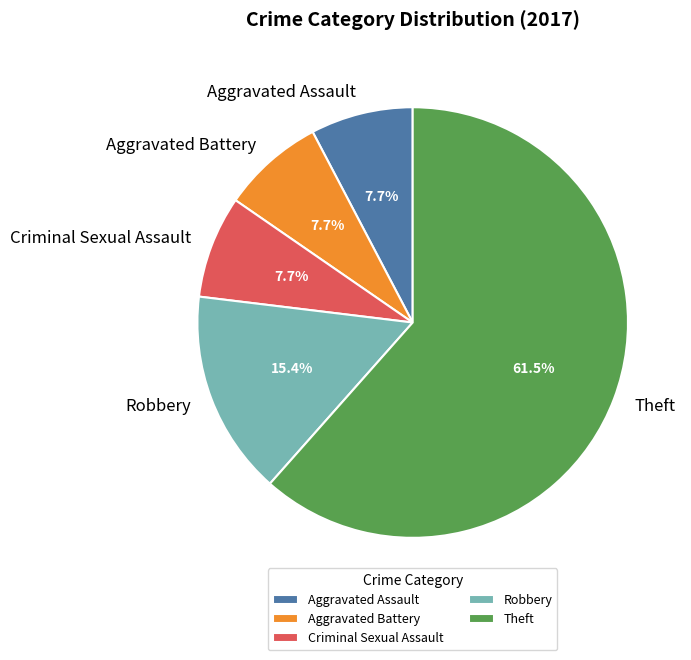

Which slice is the largest?

Theft